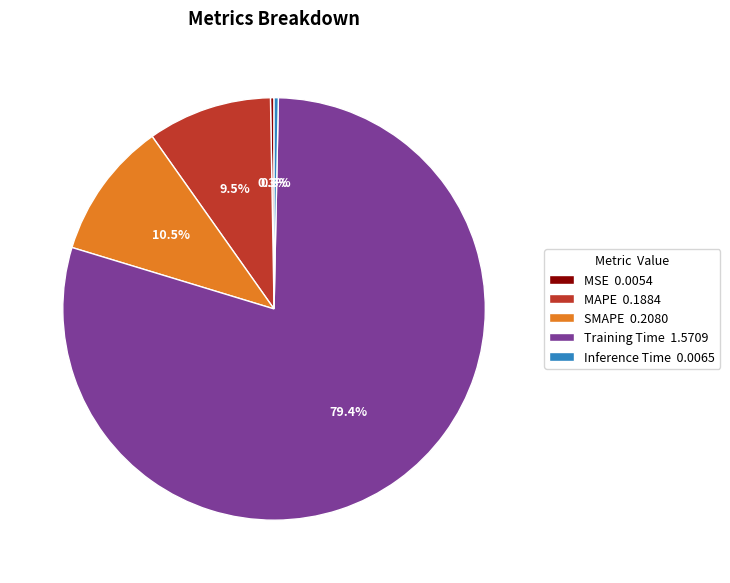

Is Training Time 1.5709 the majority of the pie?

Yes